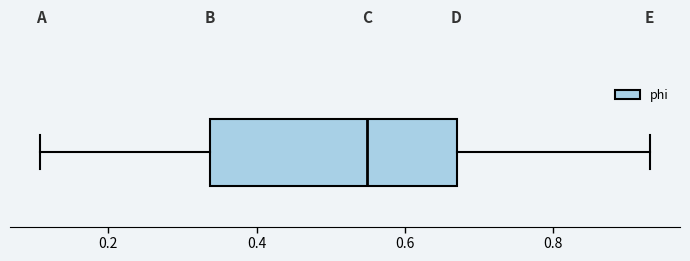

Read this box plot against the x-axis: the position of the median line, the range covered by the box, and the ends of both whiskers. The values are not printed on the chart, so give them approximately, as read against the axis.

median 0.54, box 0.34 to 0.66, whiskers 0.10 to 0.92